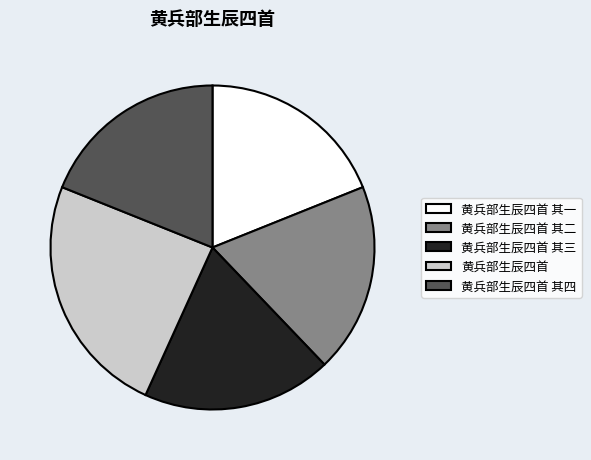

What is the largest slice in the pie chart?

黄兵部生辰四首